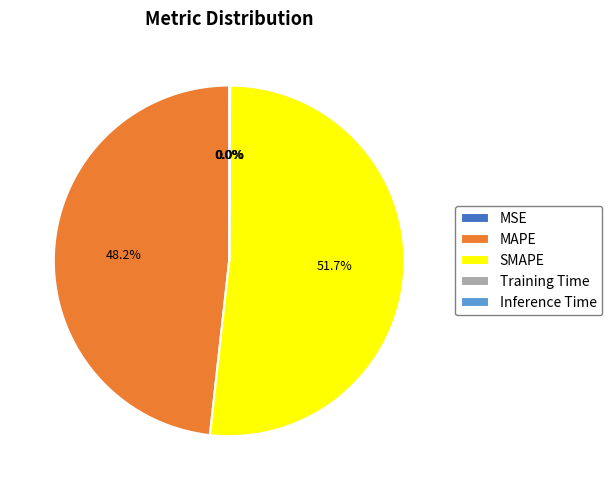

What percentage is NOT represented by MAPE?

51.8%